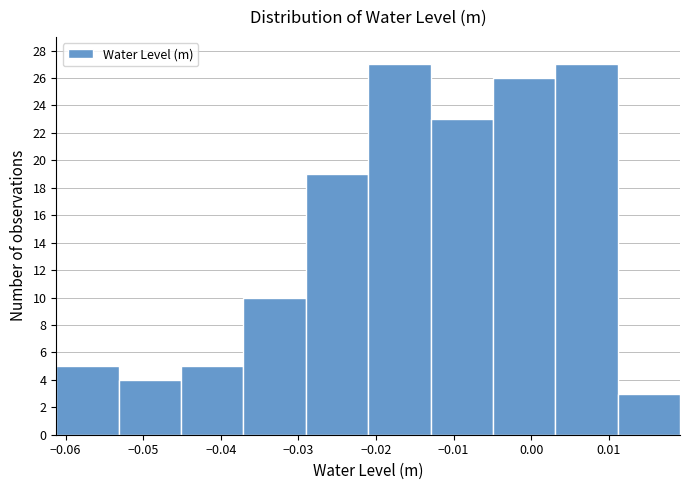

What is the height of the bar covering -0.061 to -0.053 on the x-axis? Neither the bar edges nor the heights are printed on the chart, so give them approximately, as read against the axes.

5